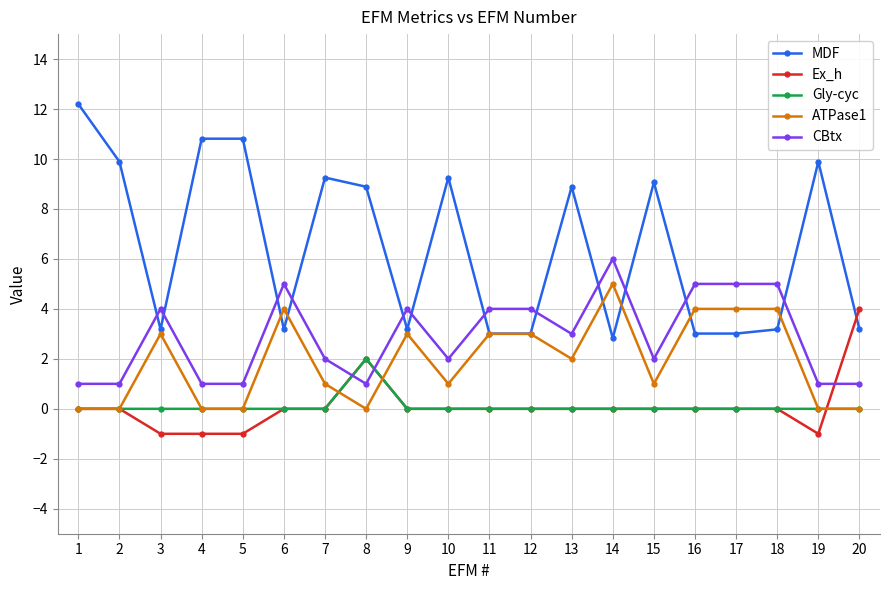

Which series ends up on top after the final intersection of Ex_h and ATPase1?

Ex_h